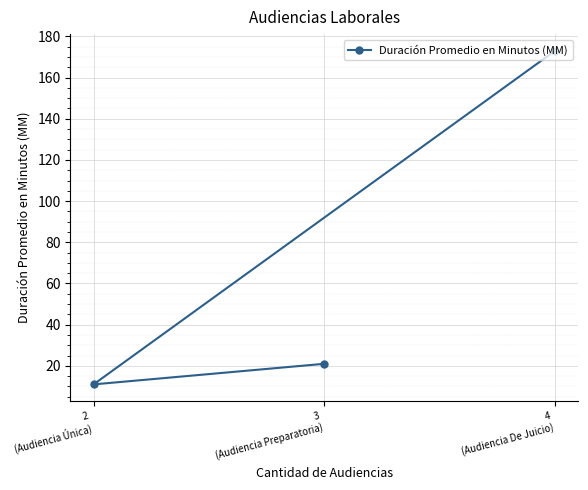

Between 4
(Audiencia De Juicio) and 2
(Audiencia Única), which is larger?

4
(Audiencia De Juicio)